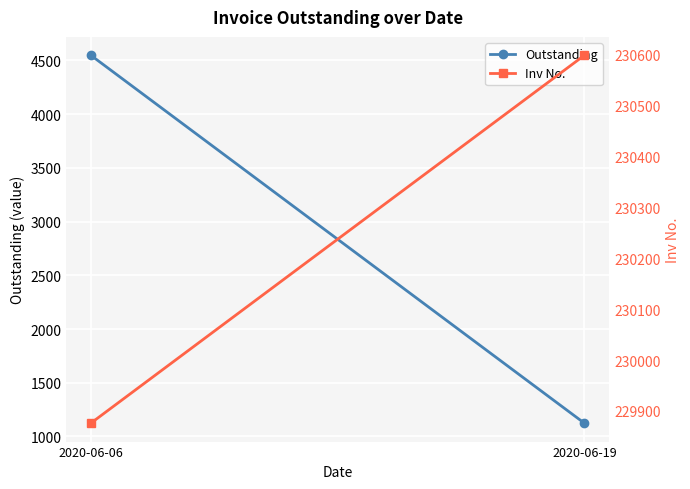

At how many categories does at least one series exceed 1272?

2